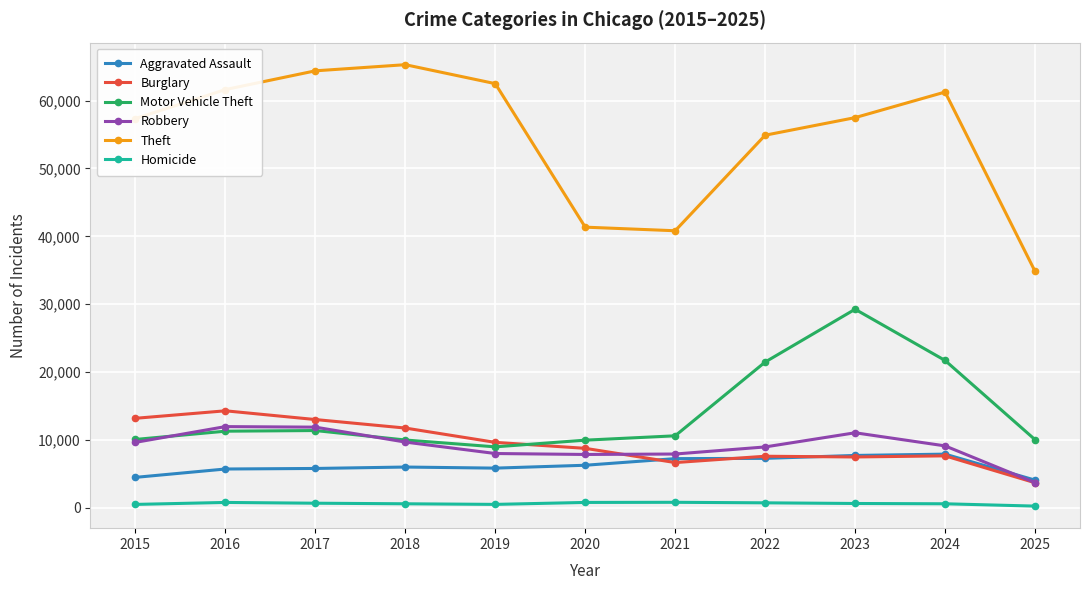

True or false: Robbery and Burglary cross at least once.

True